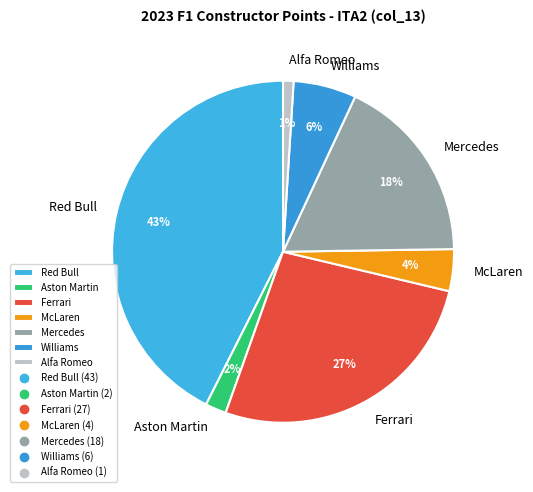

How many slices are in this pie chart?

7